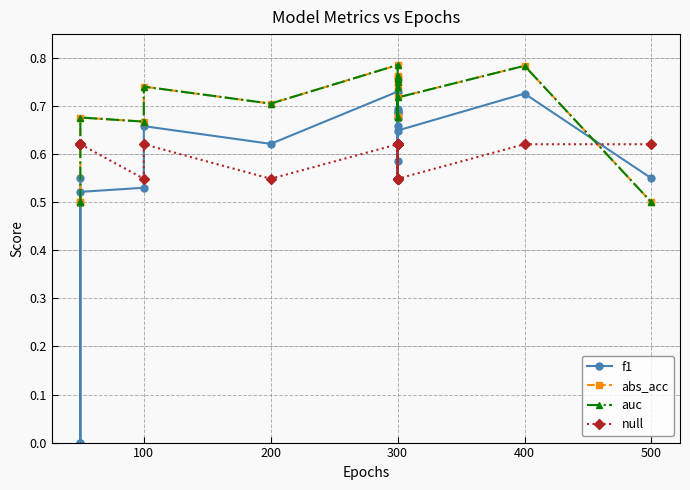

True or false: null and f1 intersect in this chart.

True